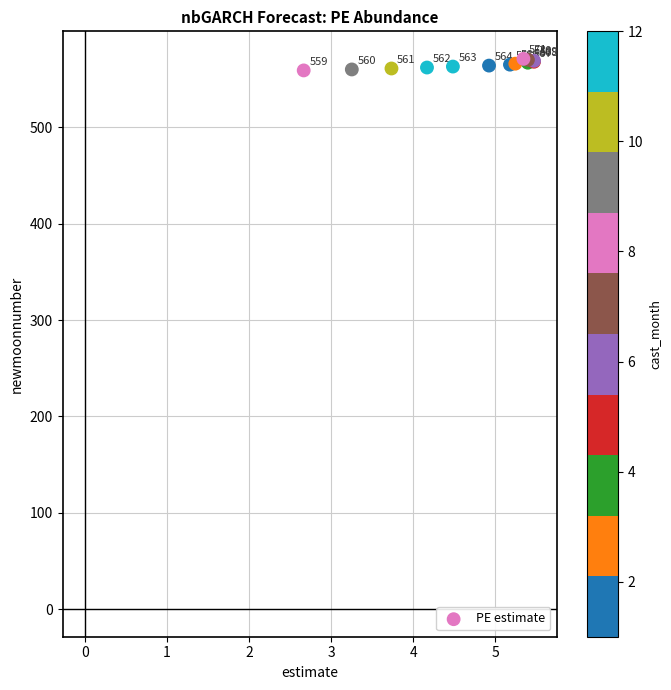

What Y value in the scatter plot is closest to 565?

565